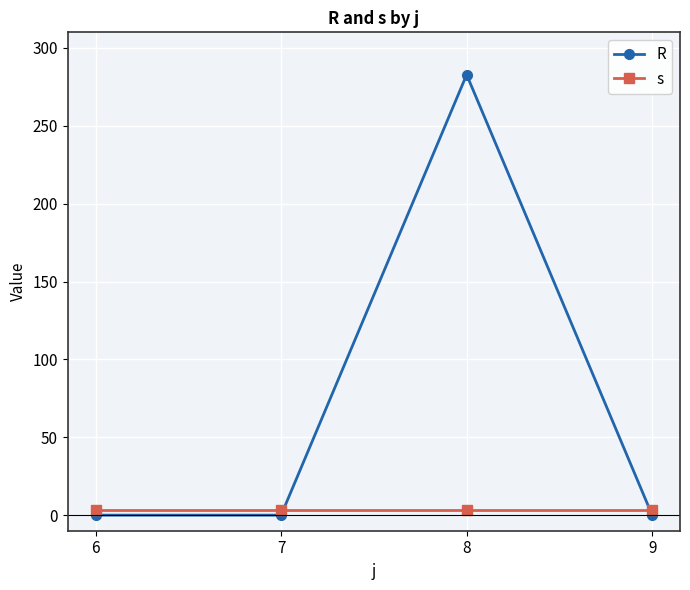

Reading left to right, list all the values displayed in this chart.

R: 0.0	0.0	282.8	0.0
s: 3.0	3.0	3.0	3.0